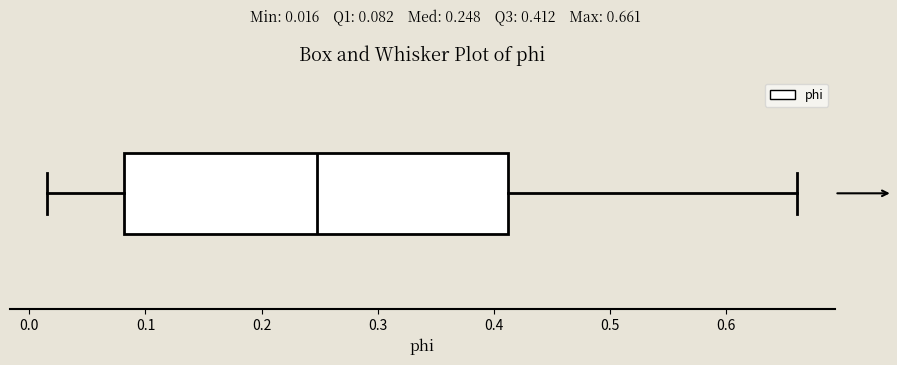

Transcribe this box plot: give where the median line is, the range the box spans, and where the two whiskers end, as read against the x-axis. The values are not printed on the chart, so give them approximately, as read against the axis.

median 0.25, box 0.08 to 0.41, whiskers 0.02 to 0.66